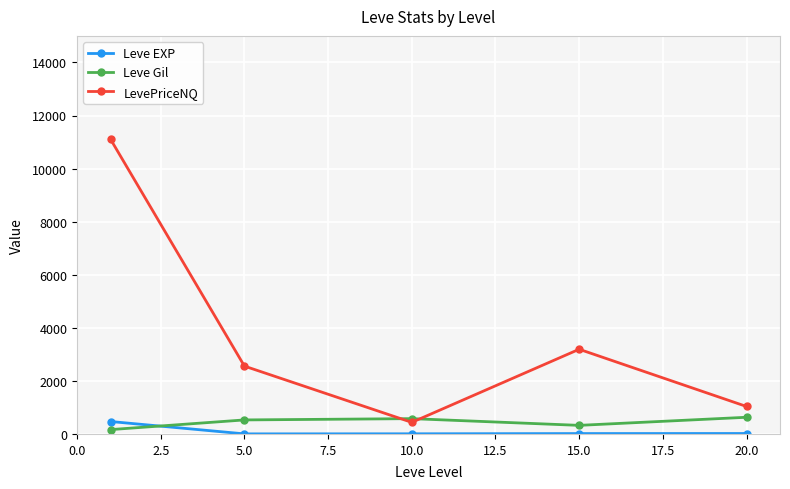

True or false: Leve EXP and LevePriceNQ intersect in this chart.

False